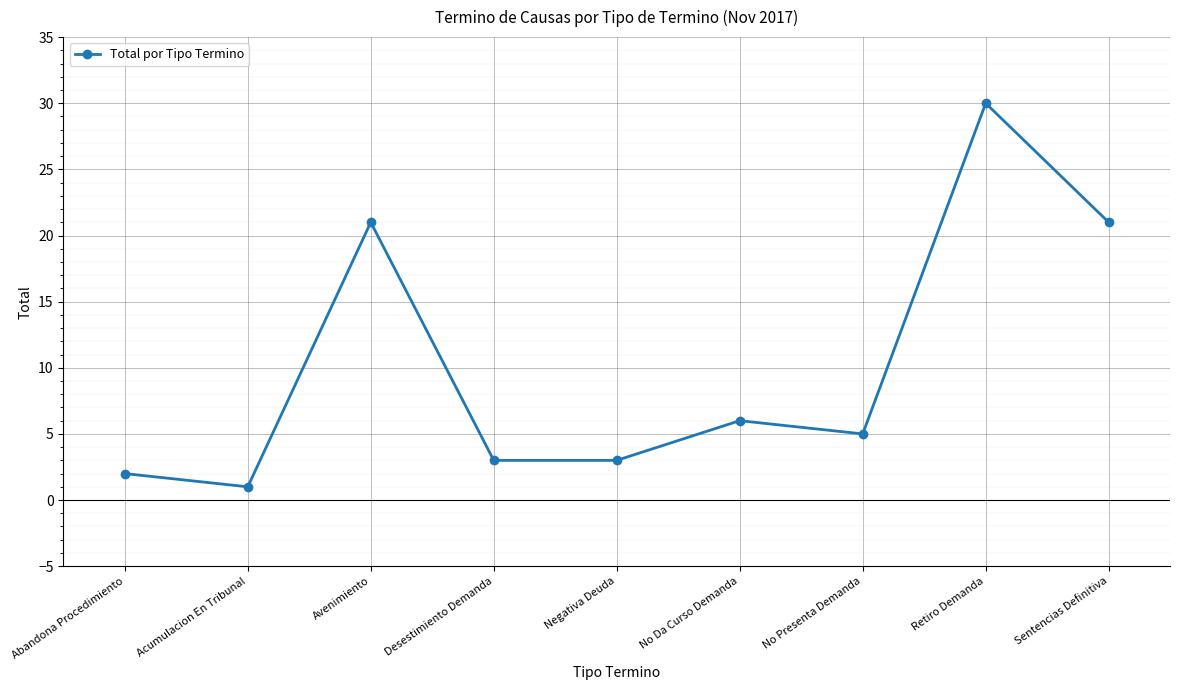

Which category has the highest value across all series?

Retiro Demanda